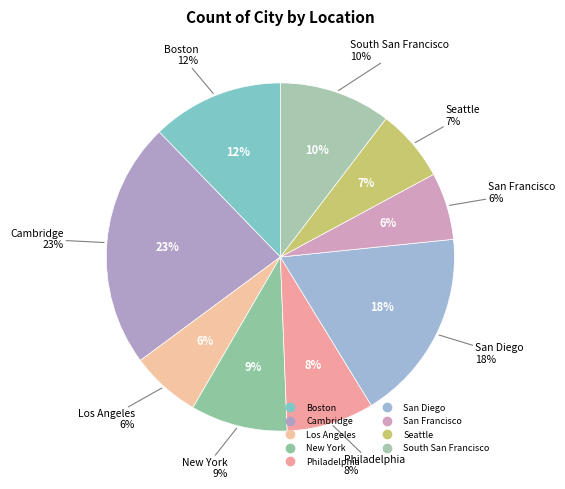

To the nearest percent, what percentage of the pie is Boston?

12%